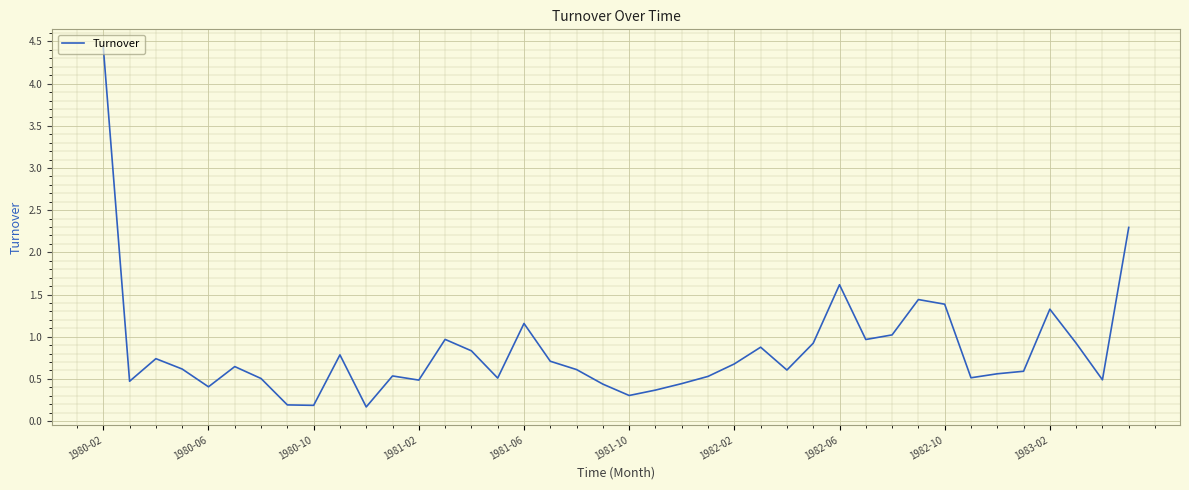

What is the difference between the maximum and minimum values?

4.3